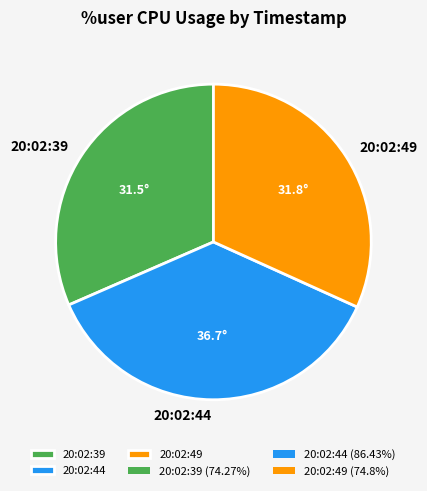

Combined, do 20:02:39 and 20:02:44 account for over 50%?

Yes